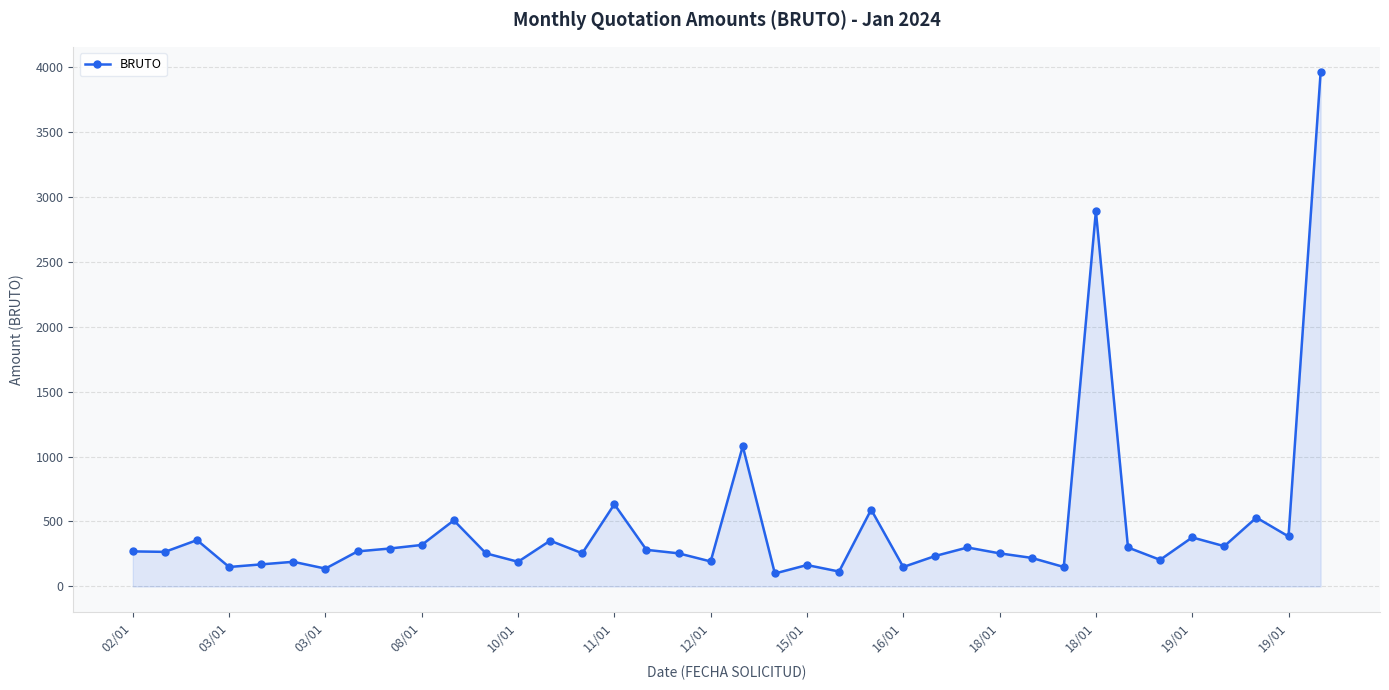

What is the maximum value shown in the chart?

3955.0